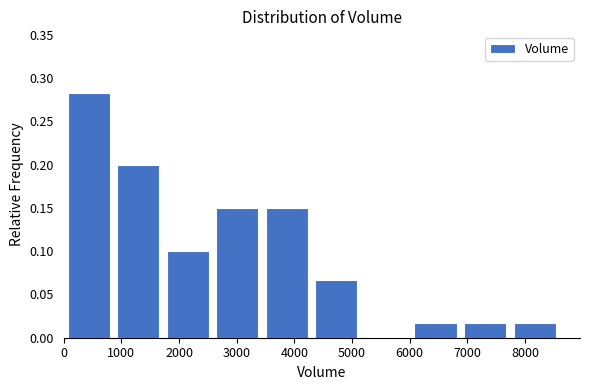

Reading left to right, transcribe this chart: for each bar, give the range it covers on the x-axis and its height. Neither the bar edges nor the heights are printed on the chart, so give them approximately, as read against the axes.

100 to 900: 0.285
900 to 1800: 0.200
1800 to 2600: 0.100
2600 to 3500: 0.150
3500 to 4400: 0.150
4400 to 5200: 0.065
5200 to 6100: 0
6100 to 6900: 0.015
6900 to 7800: 0.015
7800 to 8700: 0.015